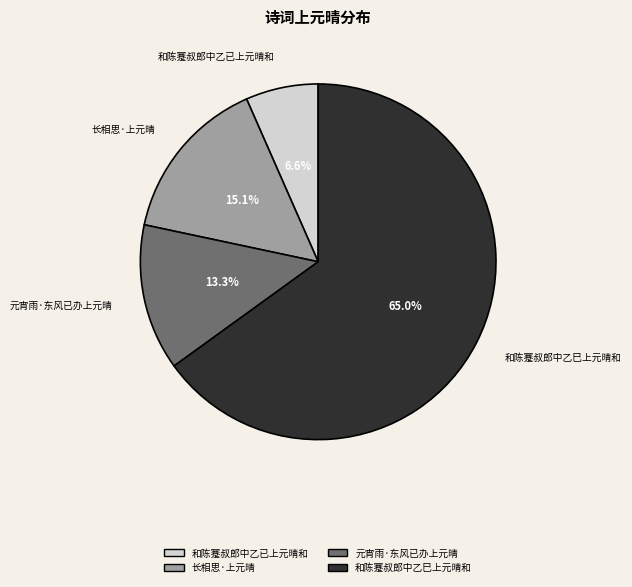

What is the largest slice in the pie chart?

和陈蹇叔郎中乙巳上元晴和